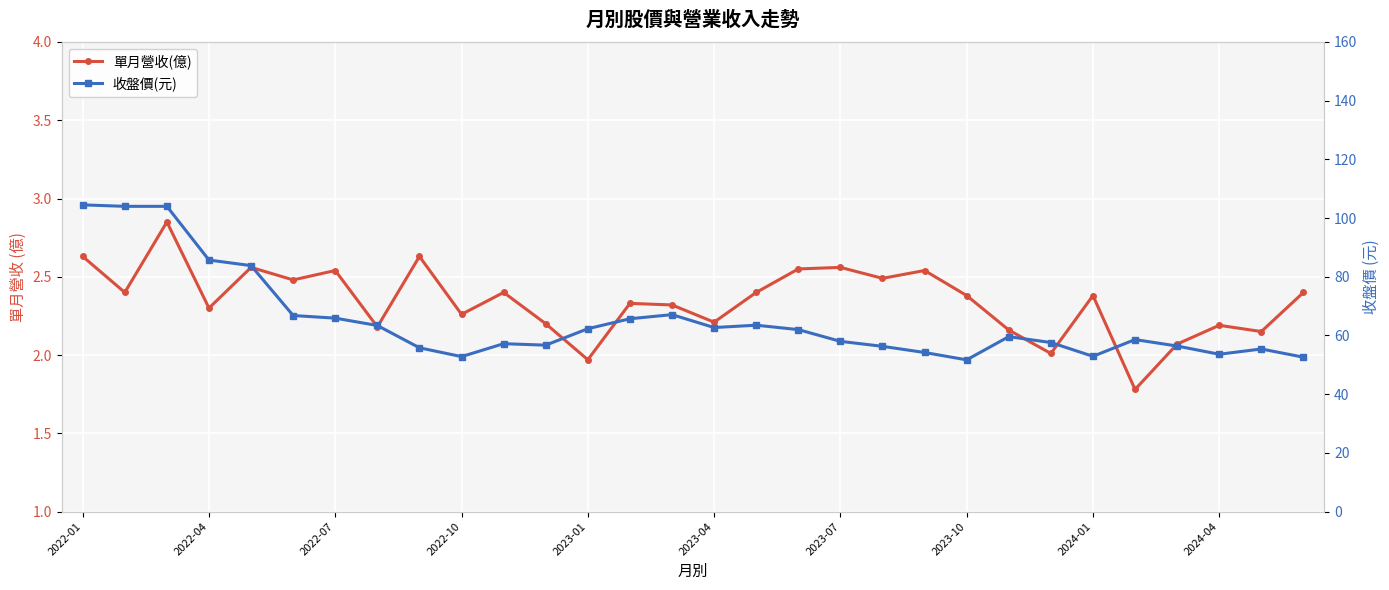

The 收盤價(元) series shows 13.4 at 2023-01. True or false?

False